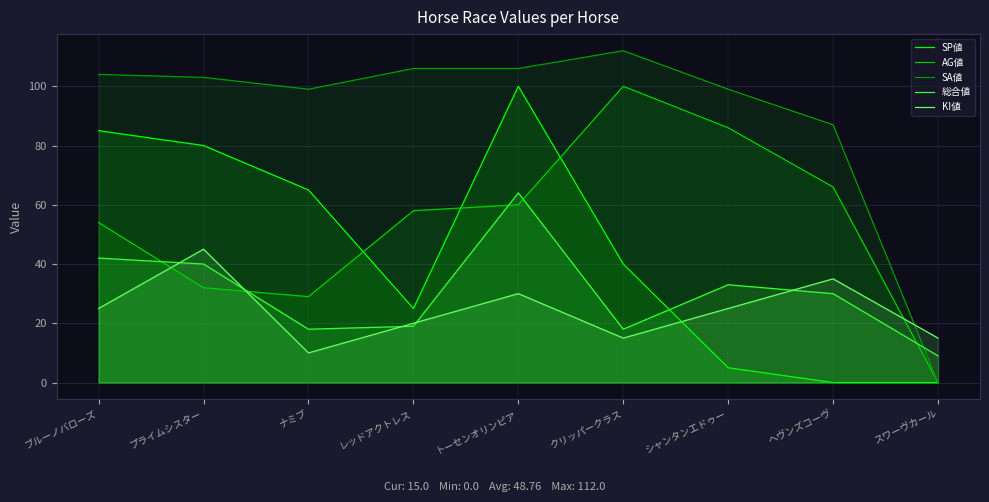

Rank the series at レッドアクトレス from highest to lowest value.

SA値, AG値, SP値, KI値, 総合値